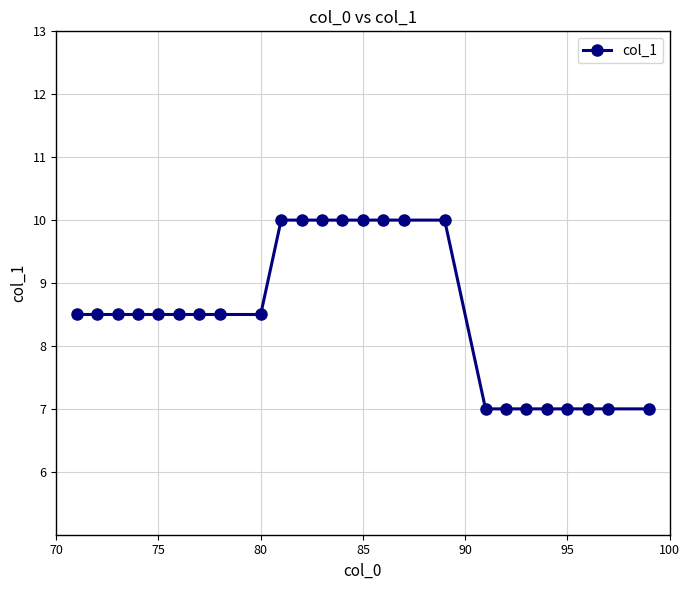

What is the difference between the maximum and second lowest values?

3.0